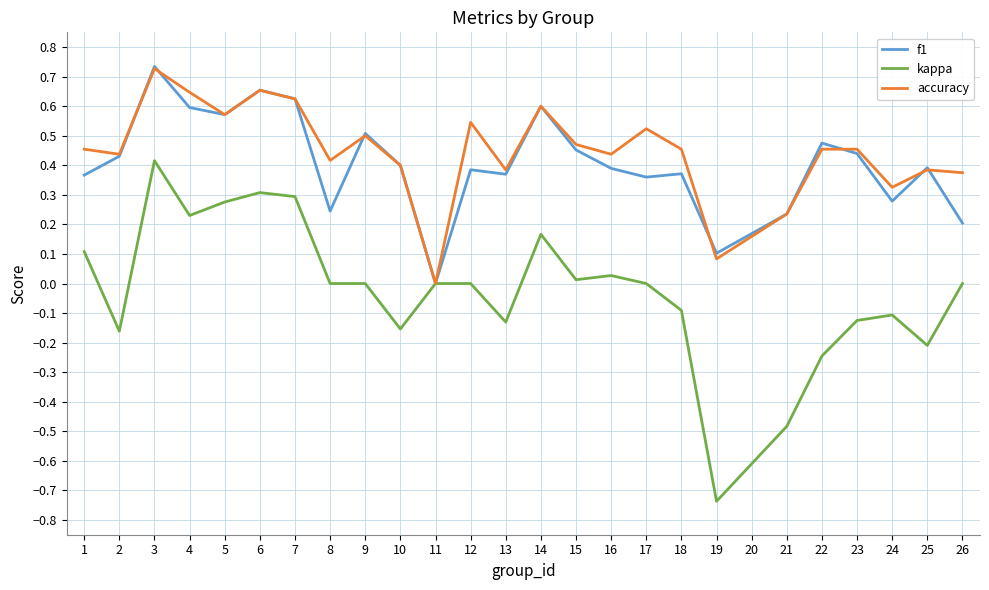

At which category does kappa reach its first local peak?

3